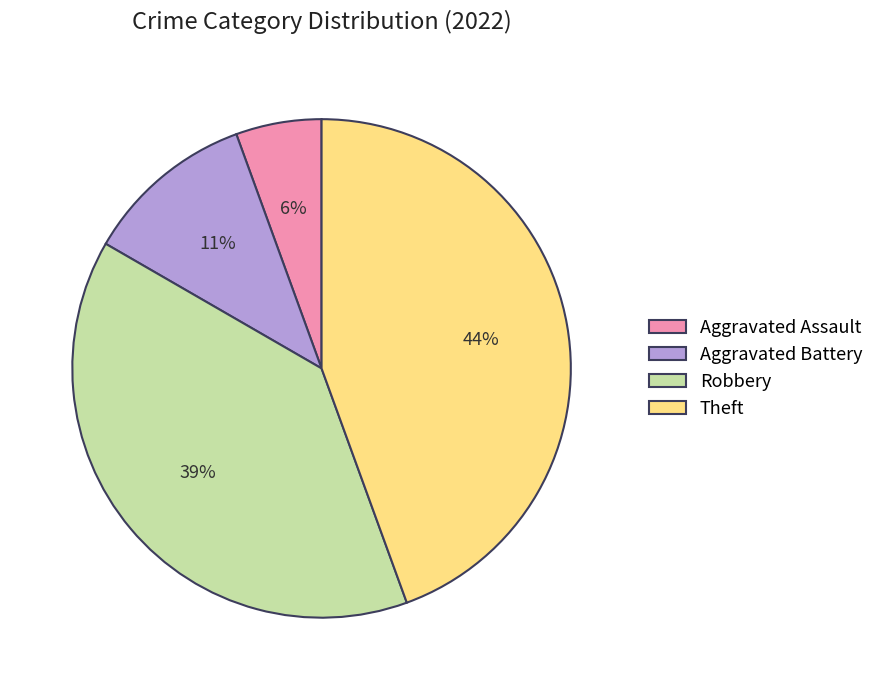

How many slices are in this pie chart?

4